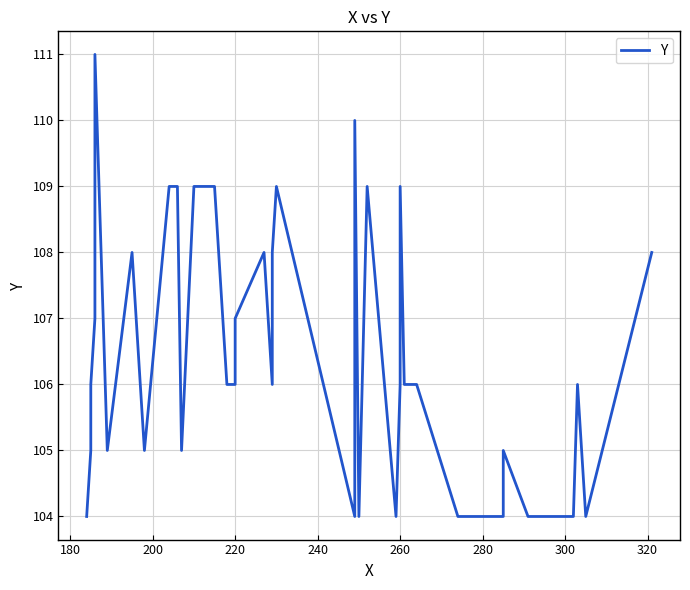

How many data points are above 106?

16